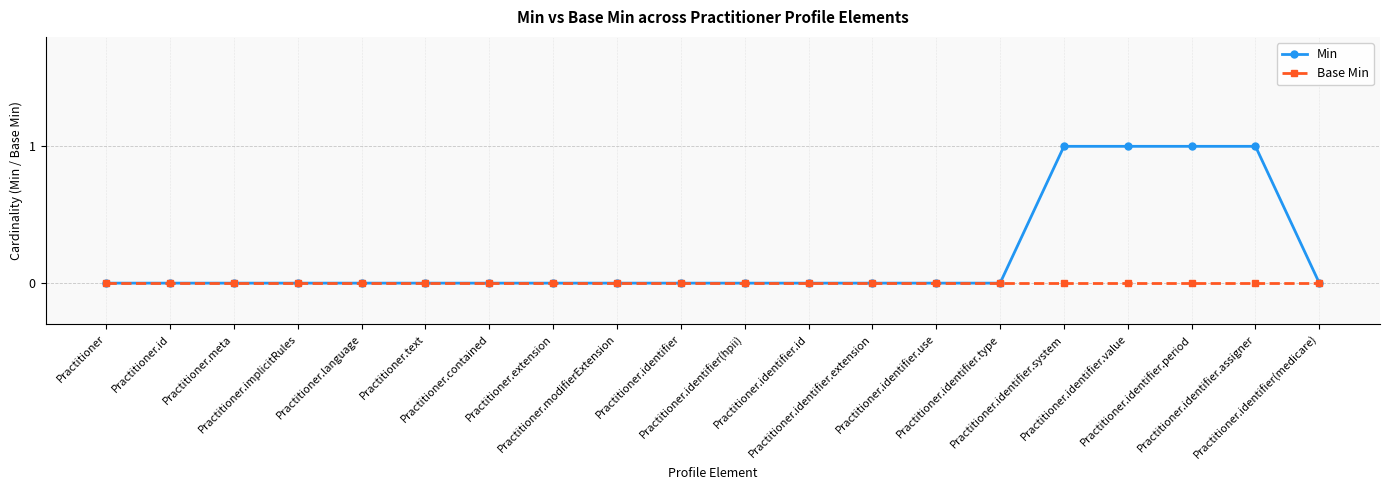

What are all the series names shown in the legend?

Min, Base Min